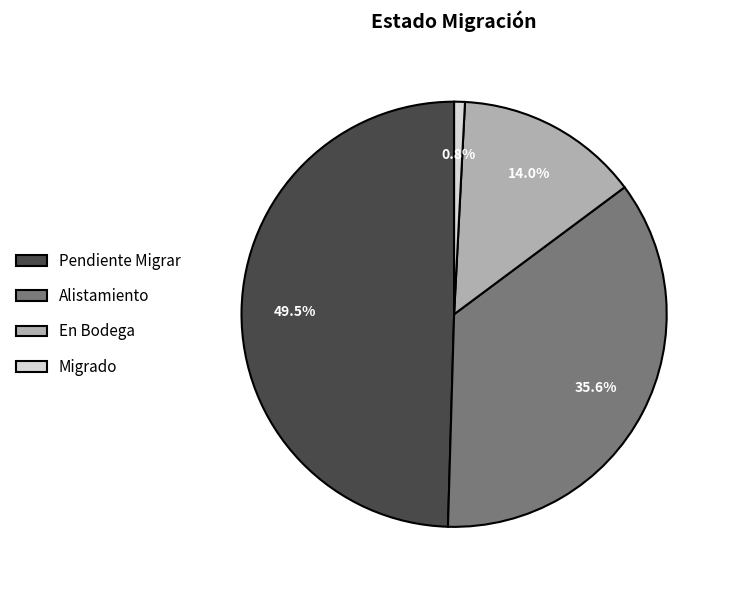

Does any single category account for the majority?

No